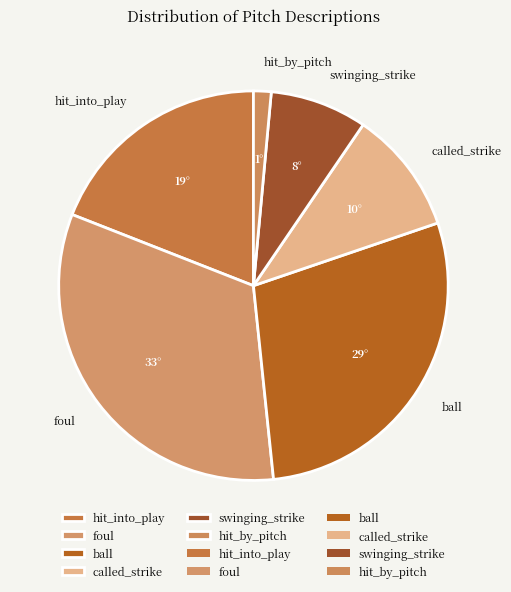

How many slices are in this pie chart?

6